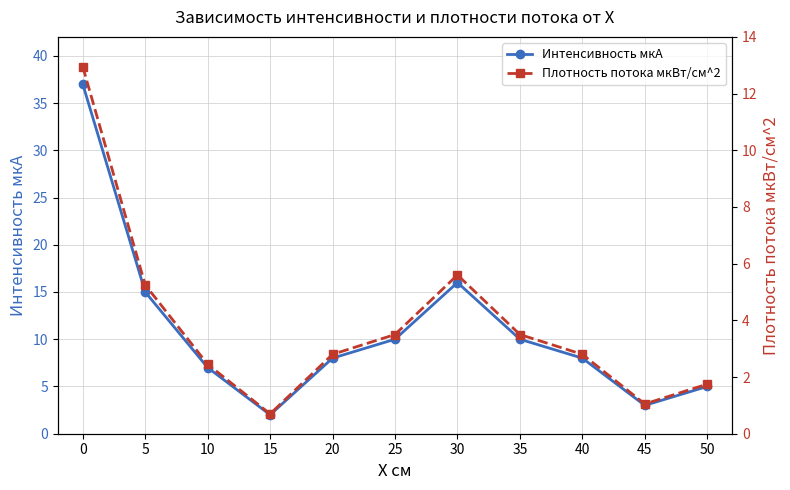

Where is the first local minimum for Интенсивность мкА?

15